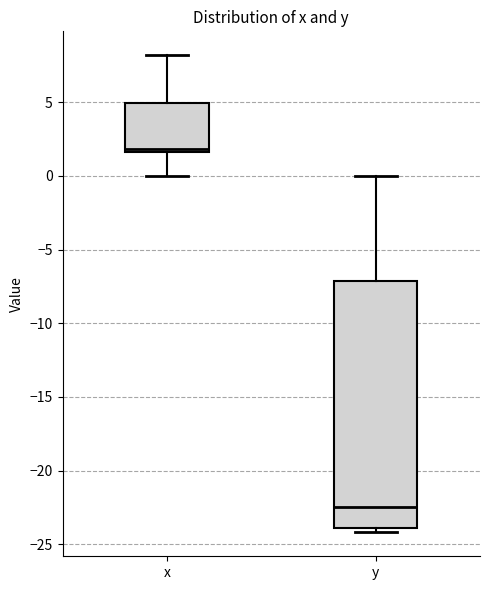

Reading left to right, read every box against the y-axis: the position of its median line, the range the box covers, and the ends of its whiskers. The values are not printed on the chart, so give them approximately, as read against the axis.

x: median 2.0, box 1.5 to 5.0, whiskers 0.0 to 8.0
y: median -22.5, box -24.0 to -7.0, whiskers -24.0 (just below the box's lower edge) to 0.0